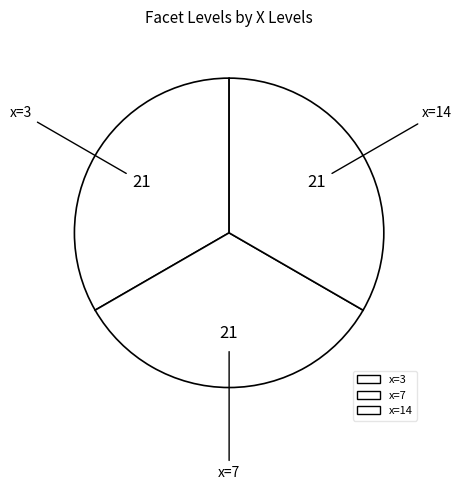

Is x=3 the majority of the pie?

No